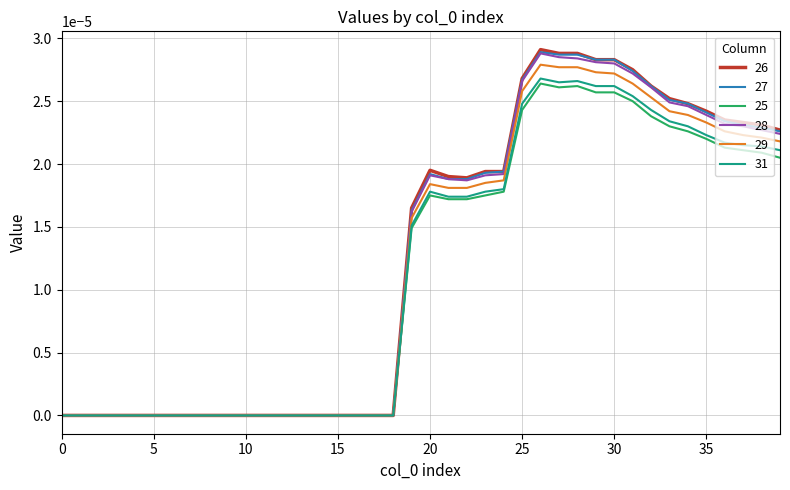

Which series has the widest spread of values?

26